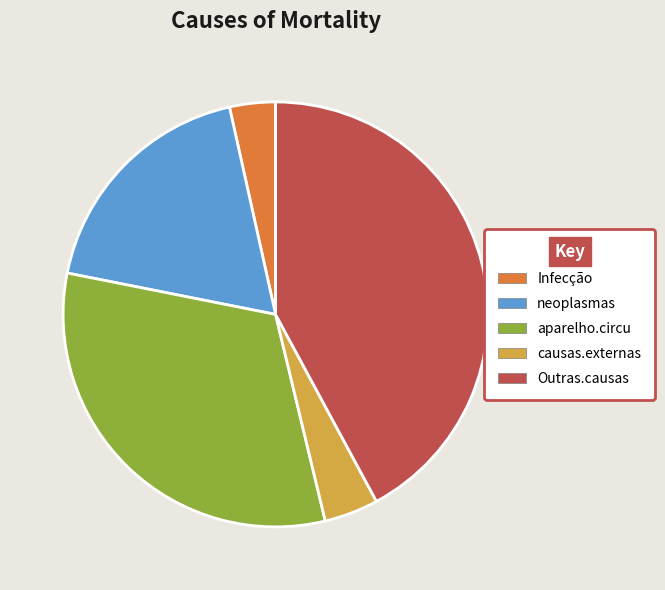

Which slice is the largest?

Outras.causas